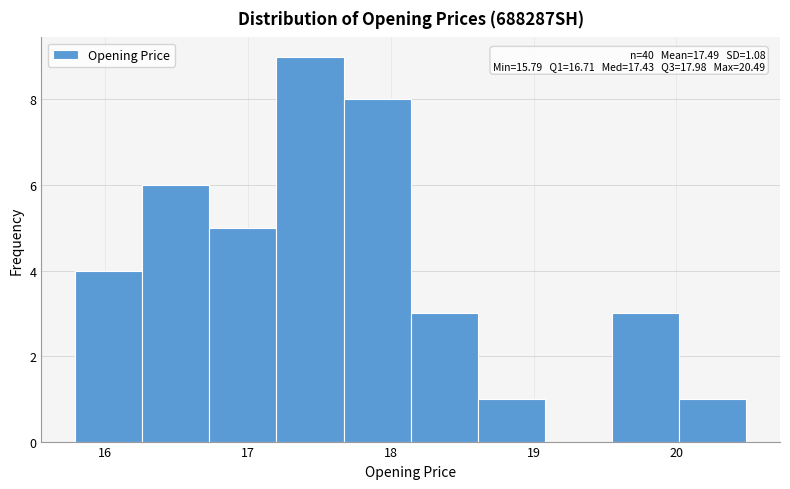

Over which range of the x-axis is the bar tallest?

17.20 to 17.67